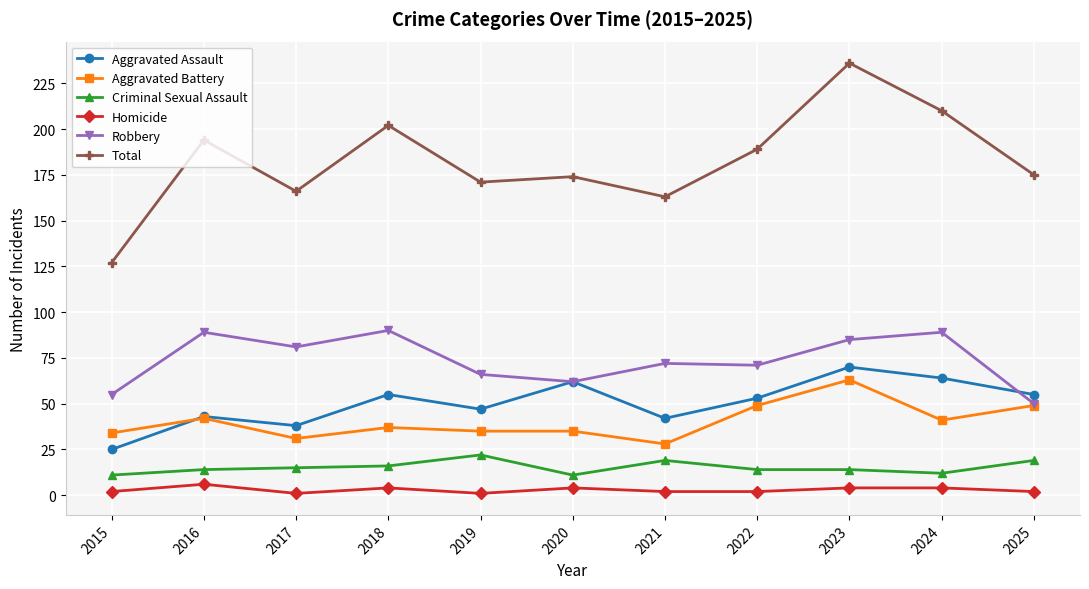

What is the minimum value shown in the chart?

1